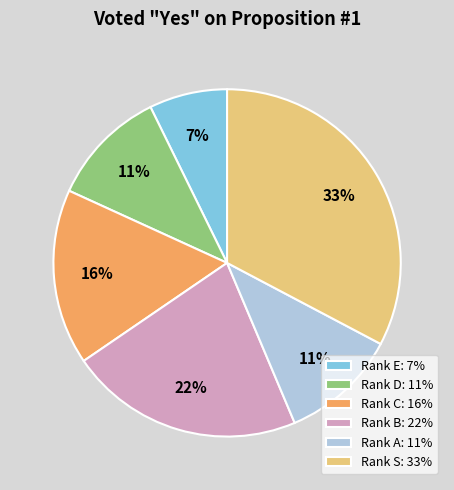

True or false: Rank D: 11% accounts for 23% of the total.

False